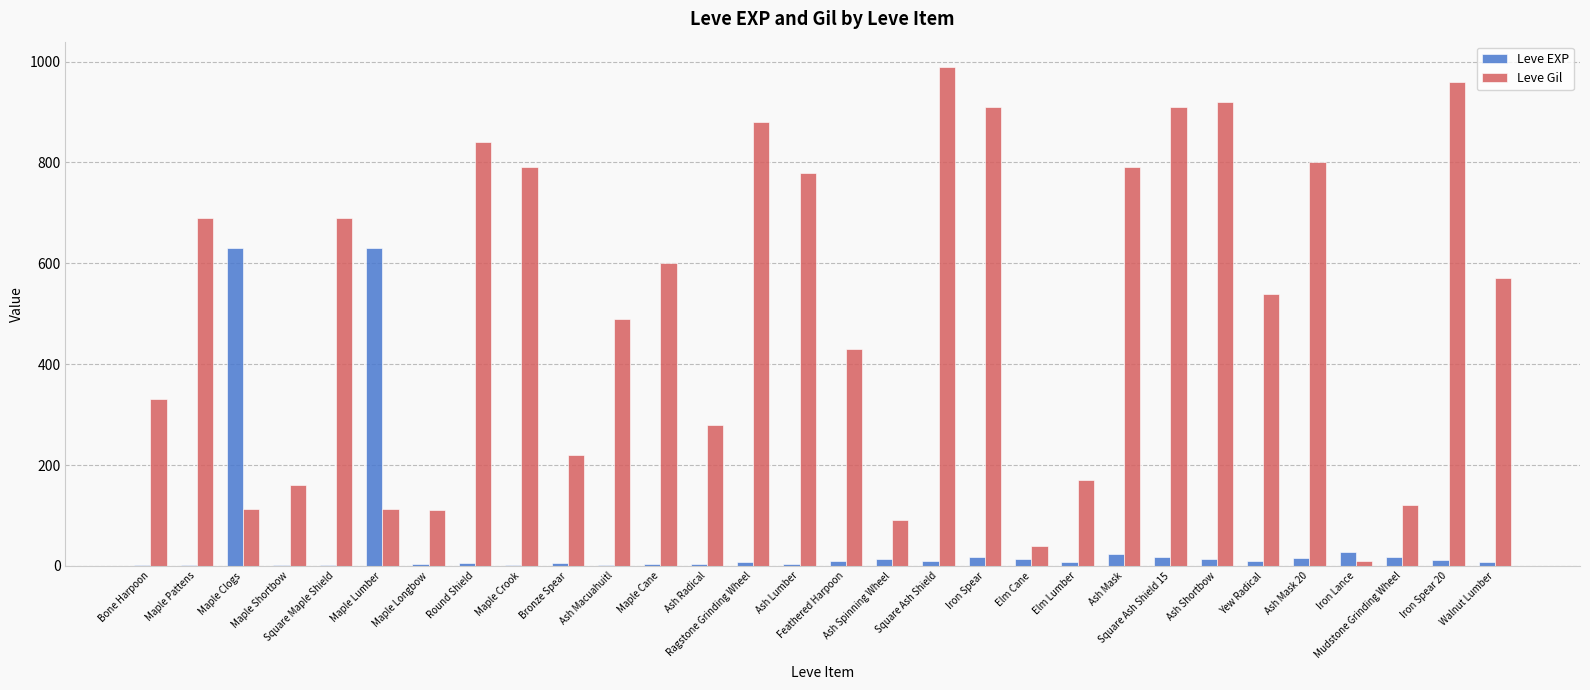

What is the greatest value displayed?

990